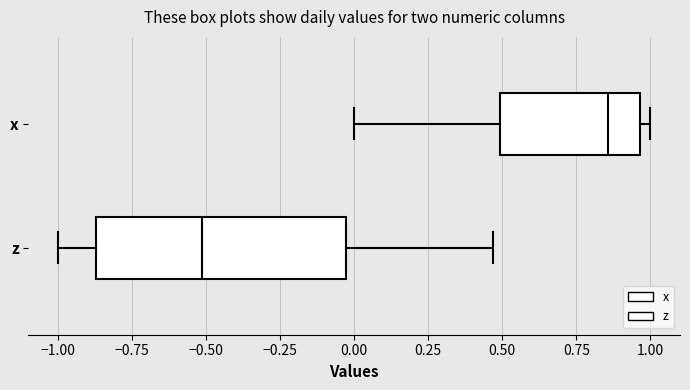

Where is the right edge of the box for x on the x-axis? The values are not printed on the chart, so give them approximately, as read against the axis.

0.95